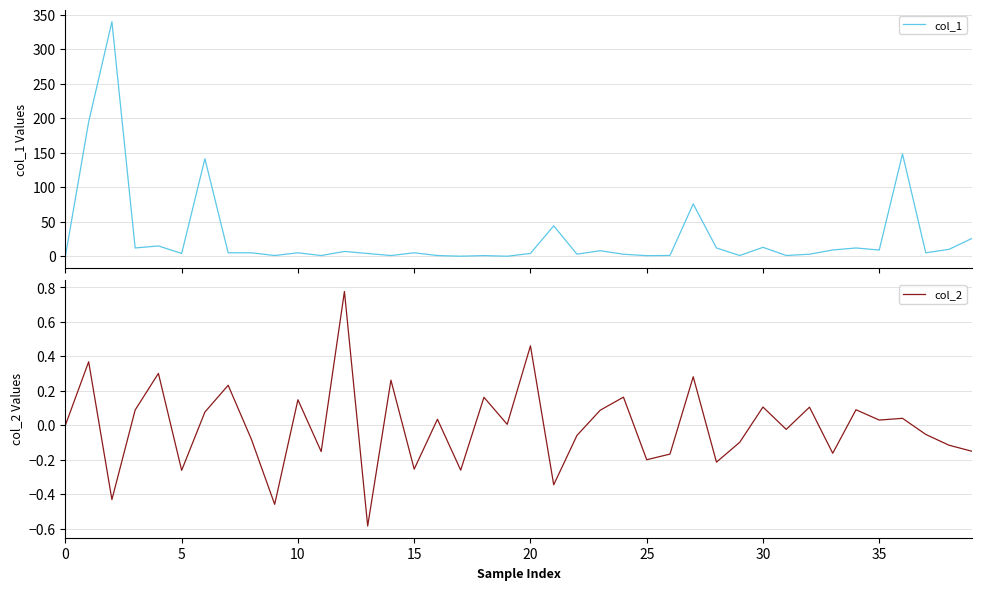

True or false: col_2 has a value of -0.6 at 13.

True